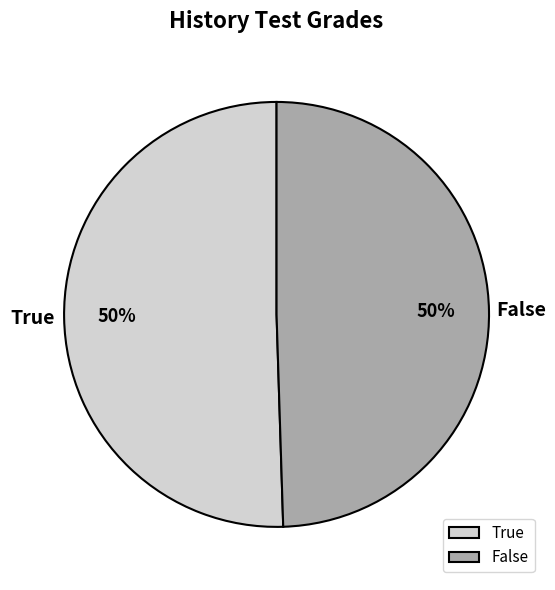

The False slice represents 57% of the pie. True or false?

False